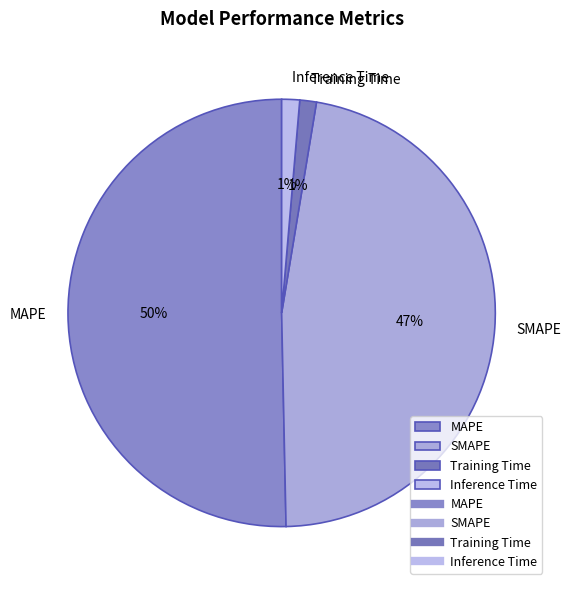

To the nearest percent, what is the combined percentage of SMAPE and Inference Time?

48%